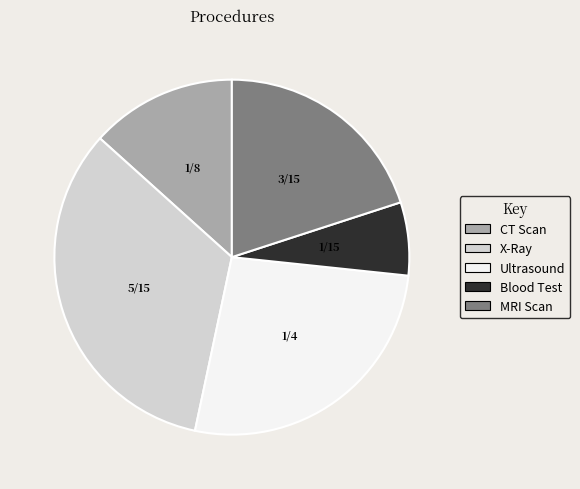

Count the number of slices in the pie.

5